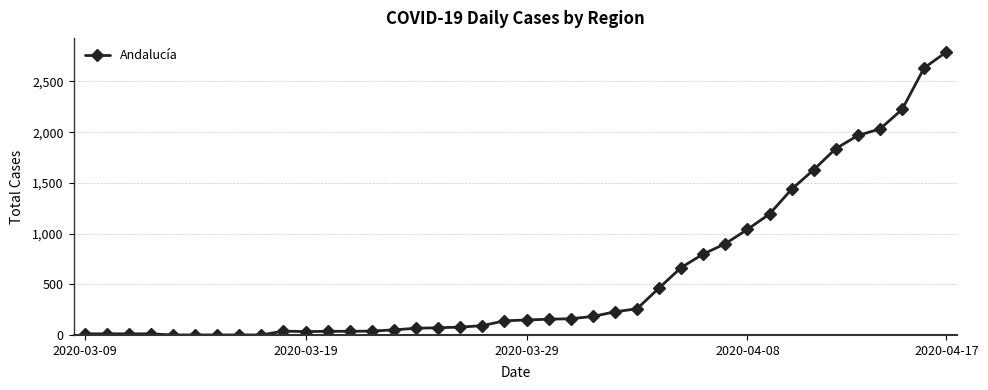

True or false: there are more than 0 points higher than both neighbors.

True